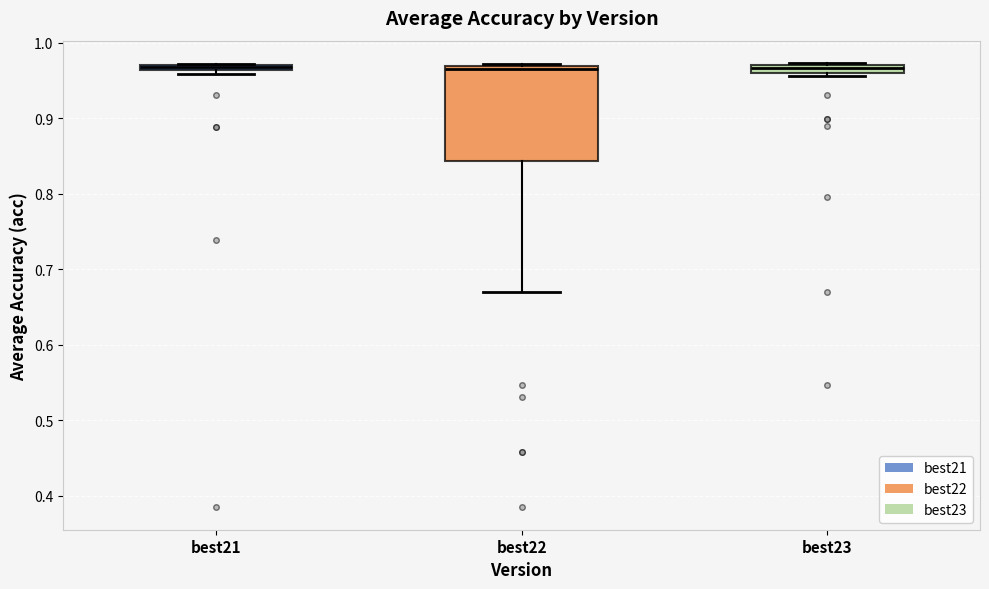

Which box is the tallest, from its lower edge to its upper edge?

best22